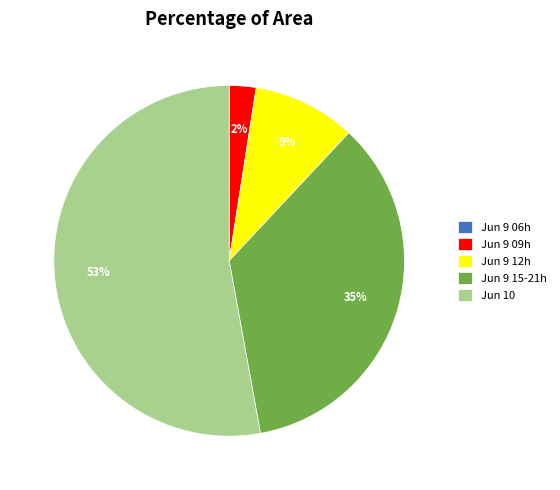

Between Jun 9 15-21h and Jun 9 09h, which is larger?

Jun 9 15-21h